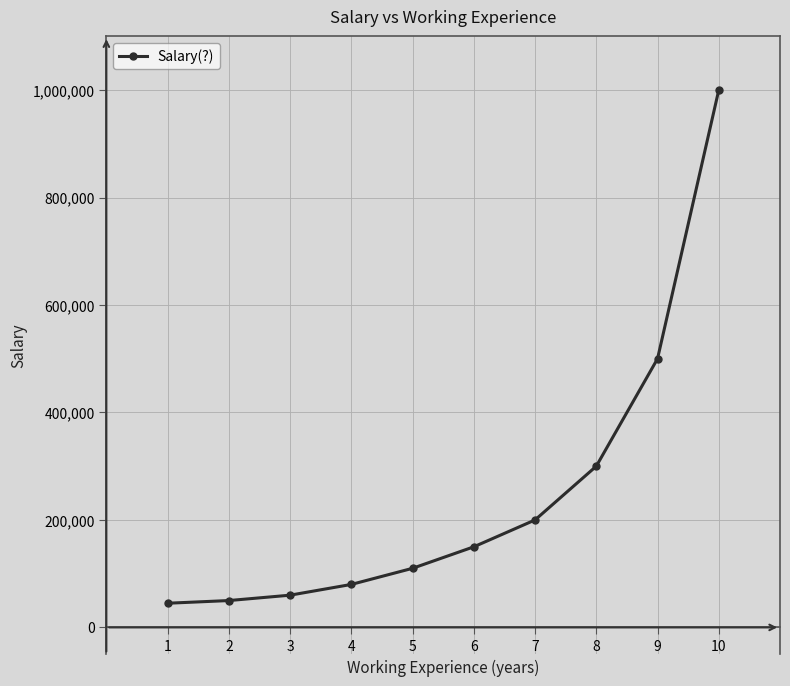

Count the number of categories in the chart.

10